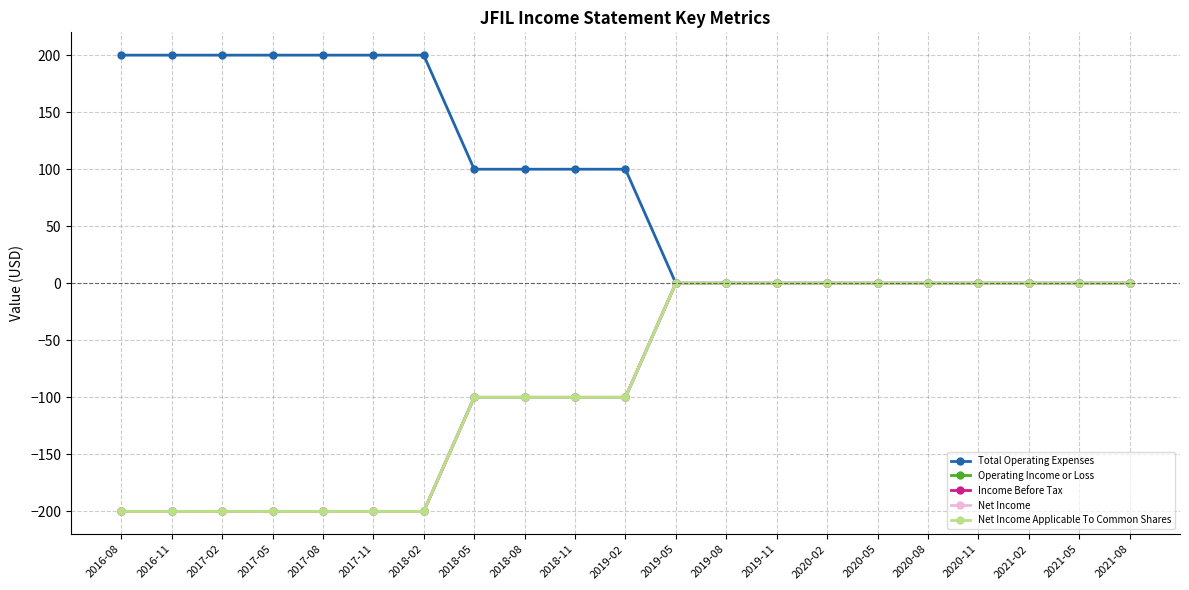

What is the value of the Income Before Tax point at the 8th from the left?

-100